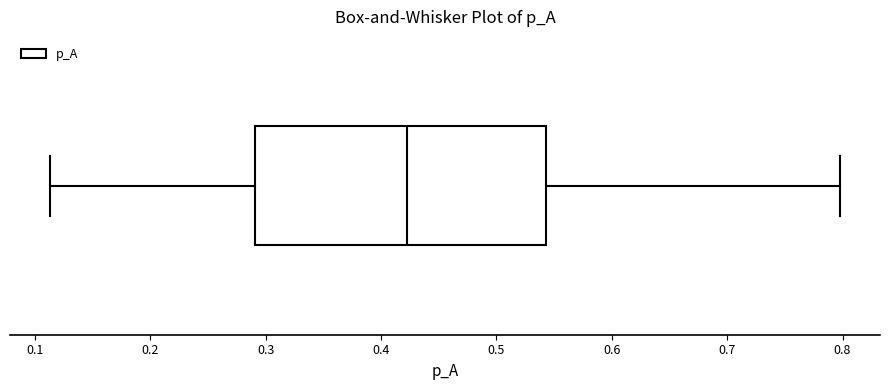

Transcribe this box plot: give where the median line is, the range the box spans, and where the two whiskers end, as read against the x-axis. The values are not printed on the chart, so give them approximately, as read against the axis.

median 0.42, box 0.29 to 0.54, whiskers 0.11 to 0.80